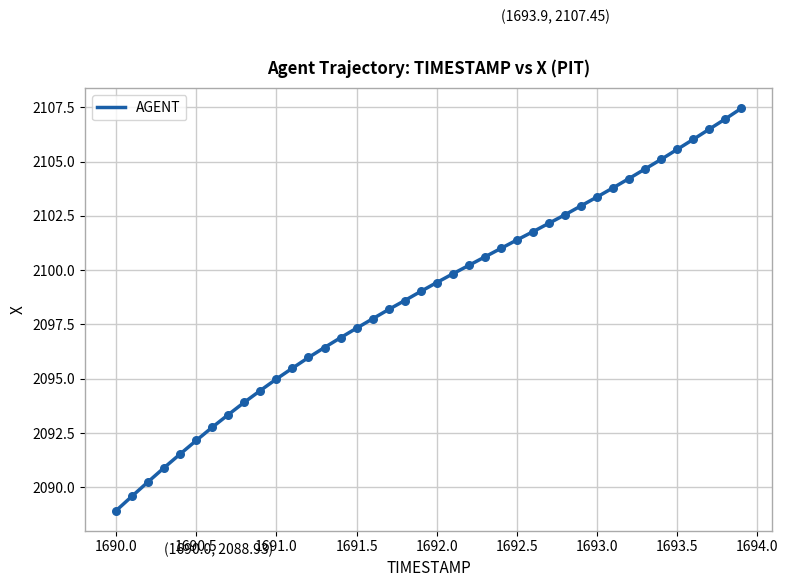

What is the smallest value displayed?

2088.9